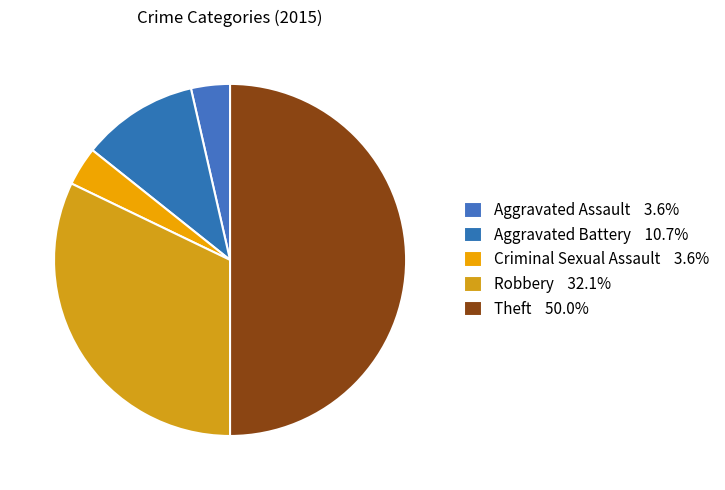

Is it true that Aggravated Battery is 11% of the pie?

True